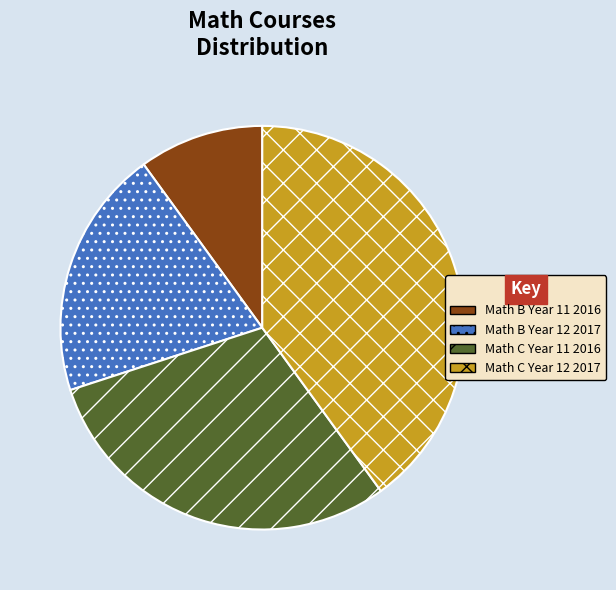

The Math C Year 12 2017 slice represents 40% of the pie. True or false?

True